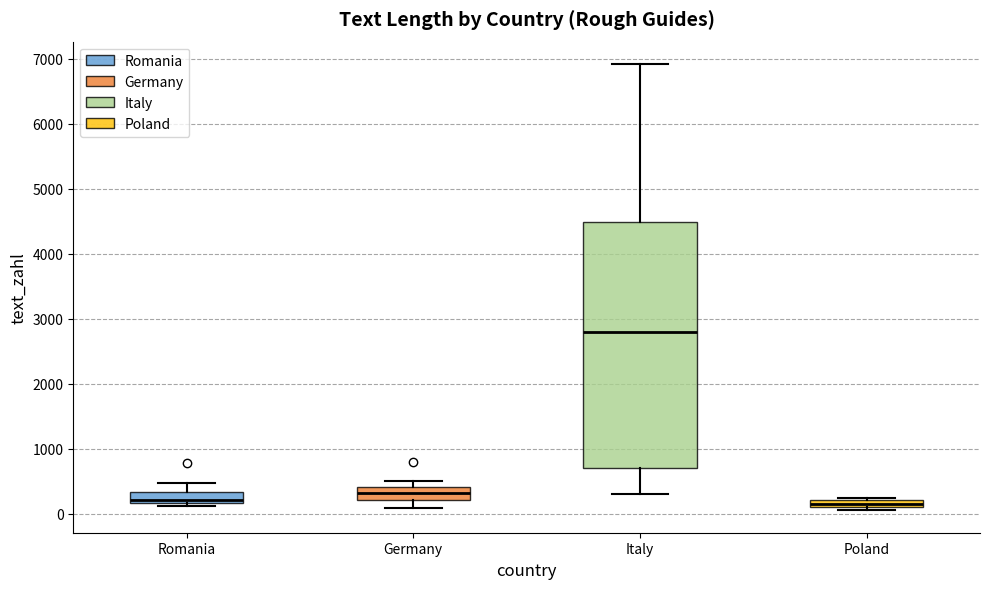

Where does the median line of the box for Germany sit on the y-axis? The values are not printed on the chart, so give them approximately, as read against the axis.

300